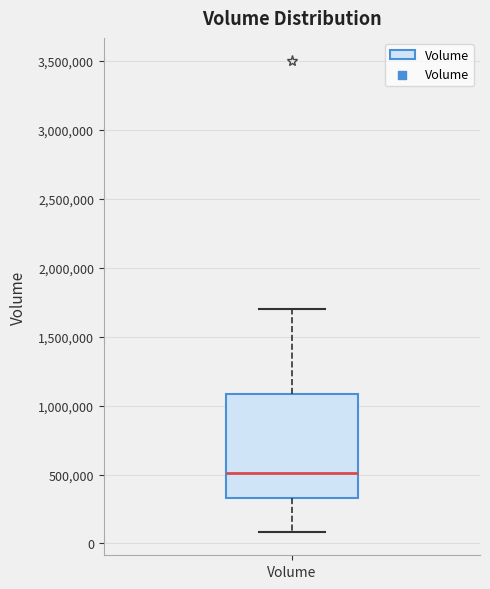

Read this box plot against the y-axis: the position of the median line, the range covered by the box, and the ends of both whiskers. The values are not printed on the chart, so give them approximately, as read against the axis.

median 500000, box 350000 to 1100000, whiskers 100000 to 1700000